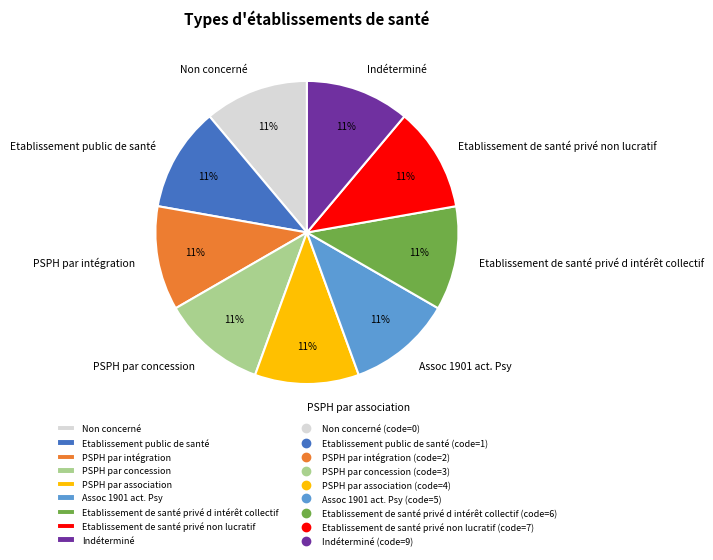

To the nearest percent, what is the average slice percentage?

11%